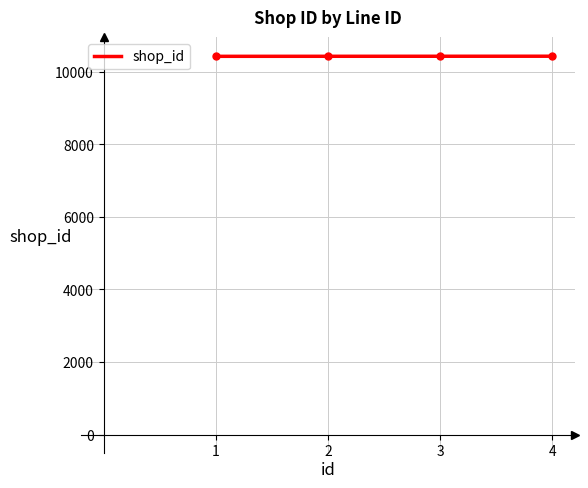

What is the highest value of the shop_id series?

10435.0